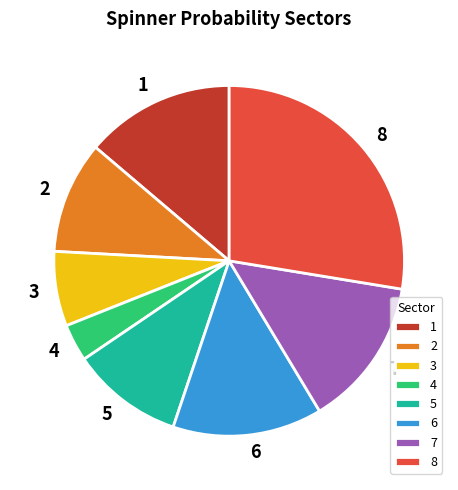

Between 5 and 8, which is larger?

8